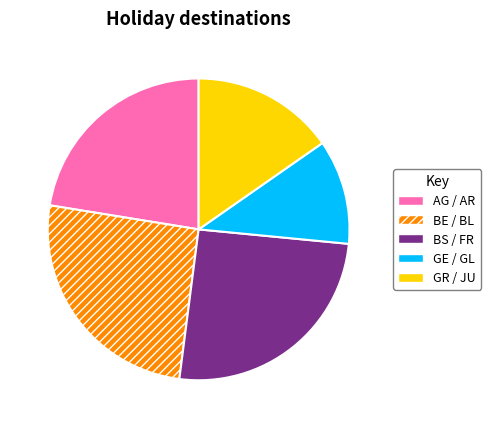

Does any single category account for the majority?

No